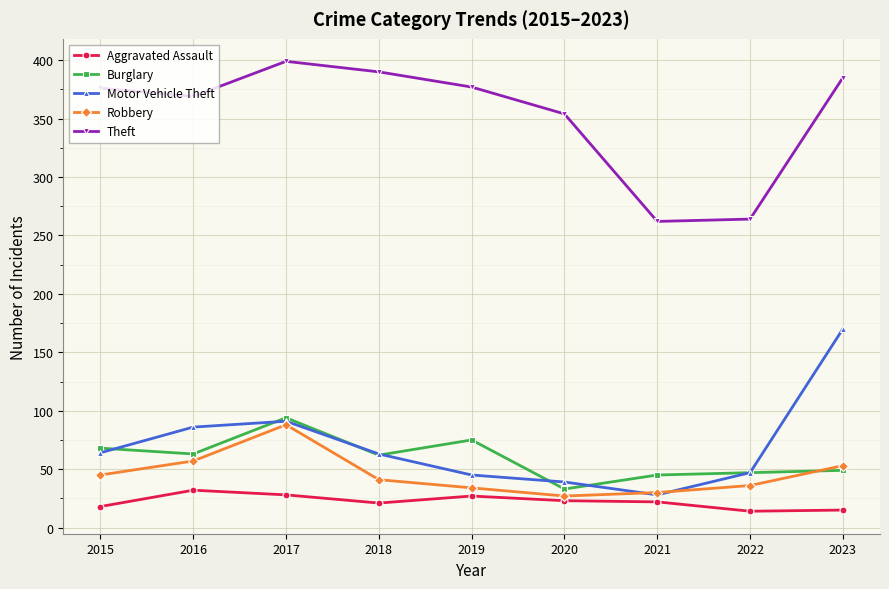

What is the difference between the Burglary values at 2016 and 2019?

12